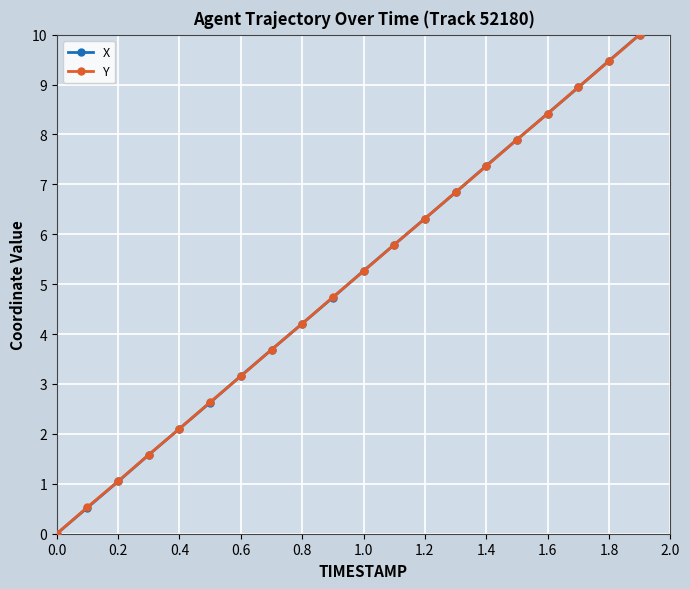

What is the greatest value displayed?

10.0